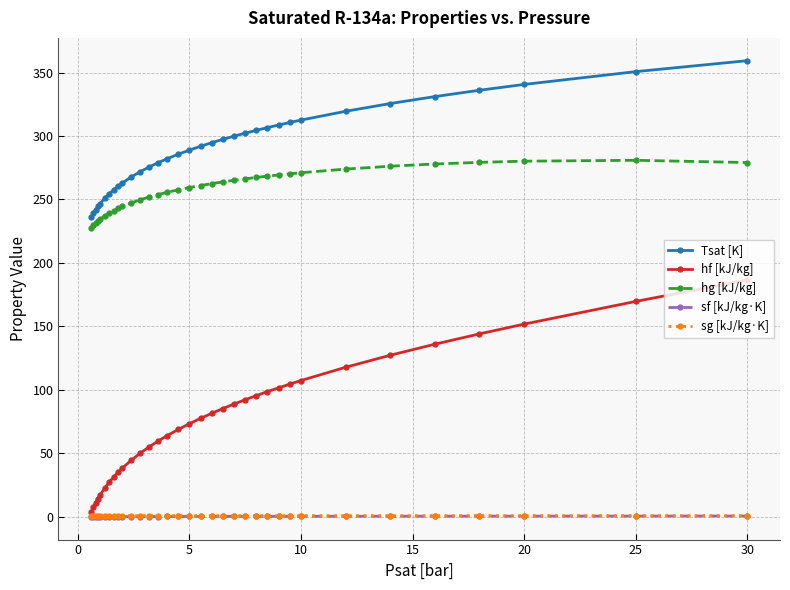

Which series has the largest range (max minus min)?

hf [kJ/kg]